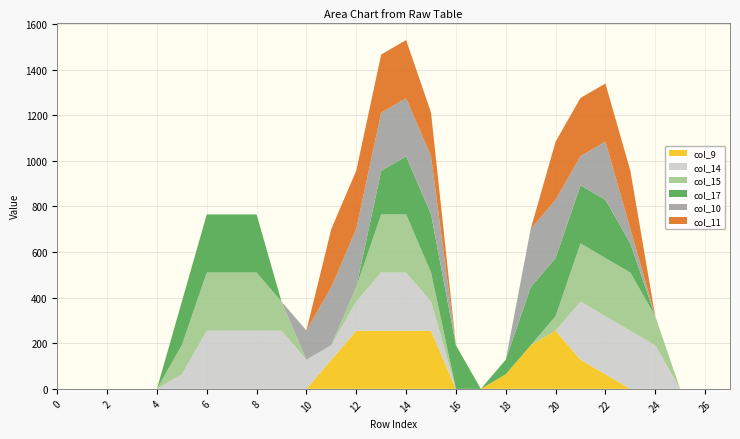

Reading left to right, what are all the values shown in this chart?

col_9: 0=0	1=0	2=0	3=0	4=0	5=0	6=0	7=0	8=0	9=0	10=0	11=128	12=255	13=255	14=255	15=255	16=0	17=0	18=64	19=191	20=255	21=128	22=64	23=0	24=0	25=0	26=0	27=0
col_14: 0=0	1=0	2=0	3=0	4=0	5=64	6=255	7=255	8=255	9=255	10=128	11=64	12=128	13=255	14=255	15=128	16=0	17=0	18=0	19=0	20=0	21=255	22=255	23=255	24=191	25=0	26=0	27=0
col_15: 0=0	1=0	2=0	3=0	4=0	5=128	6=255	7=255	8=255	9=128	10=0	11=0	12=64	13=255	14=255	15=128	16=0	17=0	18=0	19=0	20=64	21=255	22=255	23=255	24=128	25=0	26=0	27=0
col_17: 0=0	1=0	2=0	3=0	4=0	5=191	6=255	7=255	8=255	9=0	10=0	11=0	12=0	13=191	14=255	15=255	16=191	17=0	18=64	19=255	20=255	21=255	22=255	23=128	24=0	25=0	26=0	27=0
col_10: 0=0	1=0	2=0	3=0	4=0	5=0	6=0	7=0	8=0	9=0	10=128	11=255	12=255	13=255	14=255	15=255	16=0	17=0	18=0	19=255	20=255	21=128	22=255	23=64	24=0	25=0	26=0	27=0
col_11: 0=0	1=0	2=0	3=0	4=0	5=0	6=0	7=0	8=0	9=0	10=0	11=255	12=255	13=255	14=255	15=191	16=0	17=0	18=0	19=0	20=255	21=255	22=255	23=255	24=0	25=0	26=0	27=0